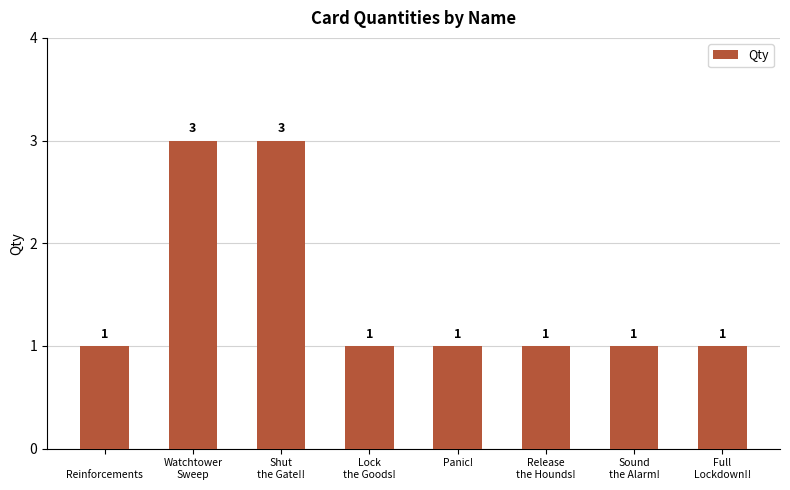

Reading left to right, transcribe all the data shown in this chart.


Reinforcements=1	Watchtower
Sweep=3	Shut
the Gate!!=3	Lock
the Goods!=1	Panic!=1	Release
the Hounds!=1	Sound
the Alarm!=1	Full
Lockdown!!=1